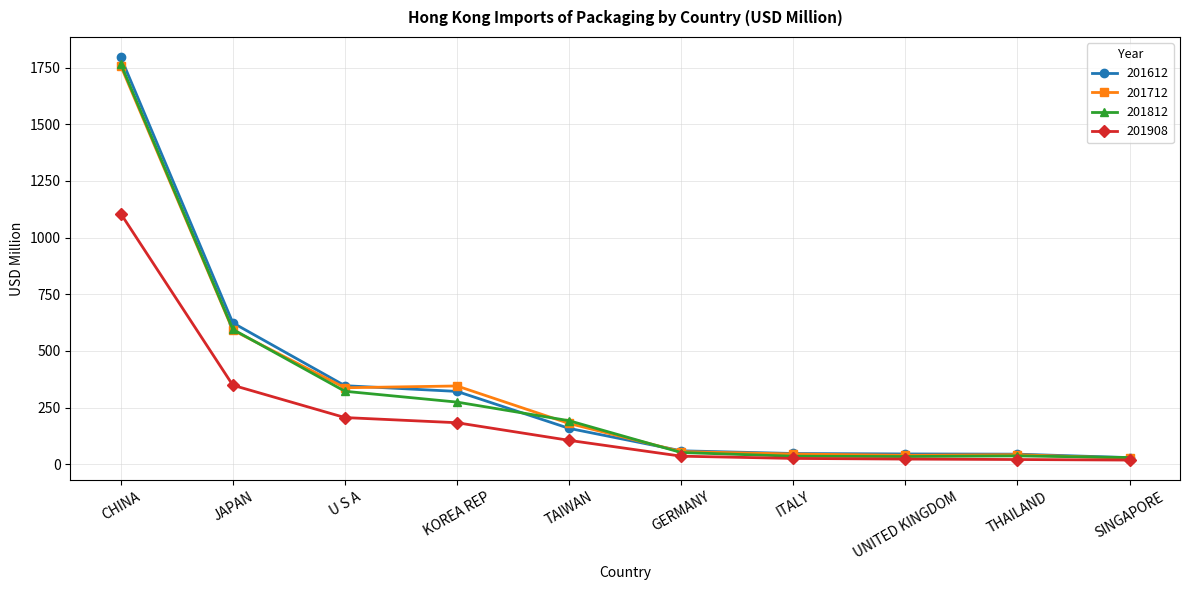

Read the 201812 value at U S A.

321.6